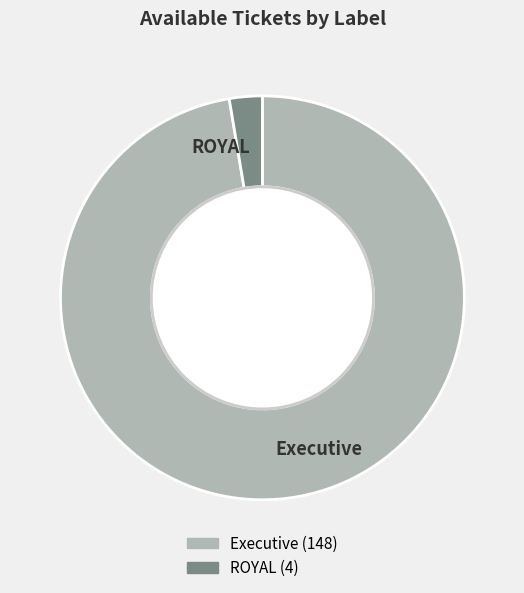

Which slice is the smallest?

ROYAL